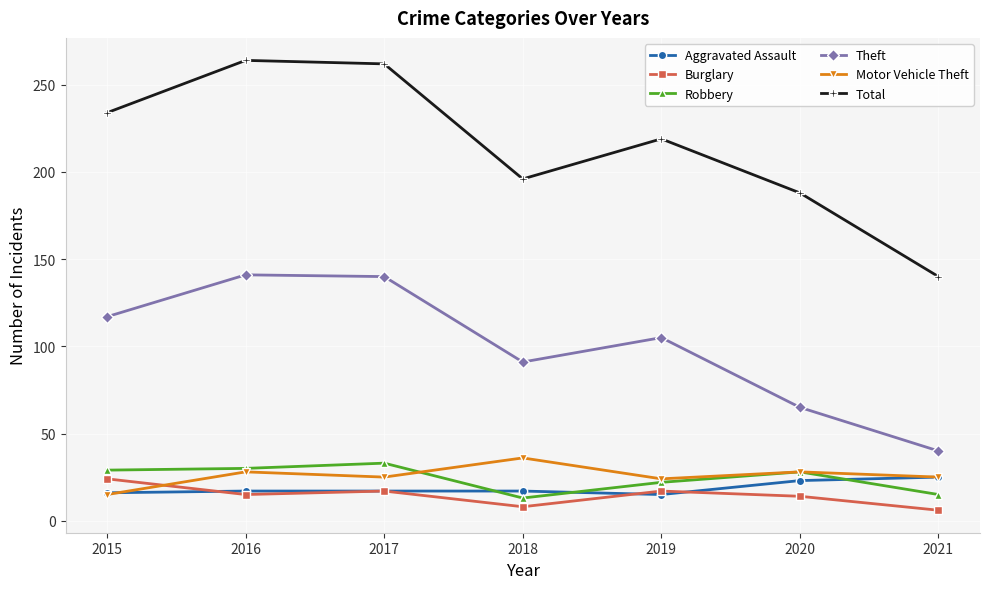

What is the difference between the Motor Vehicle Theft values at 2016 and 2017?

3